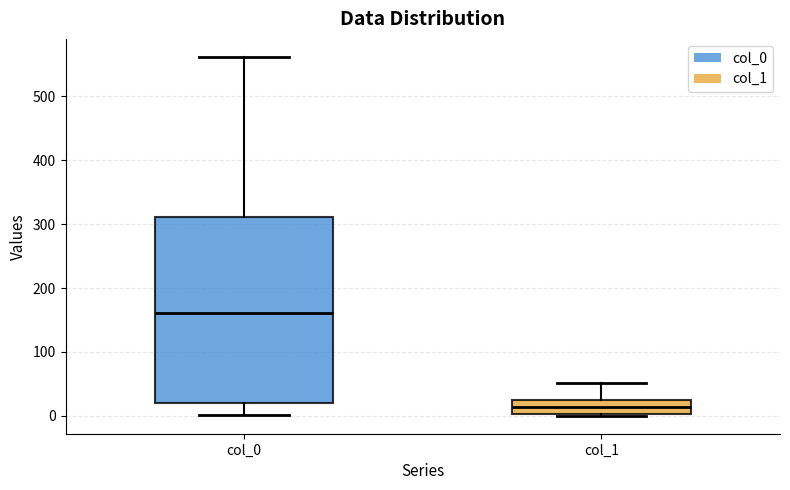

Where is the upper edge of the box for col_1 on the y-axis? The values are not printed on the chart, so give them approximately, as read against the axis.

20